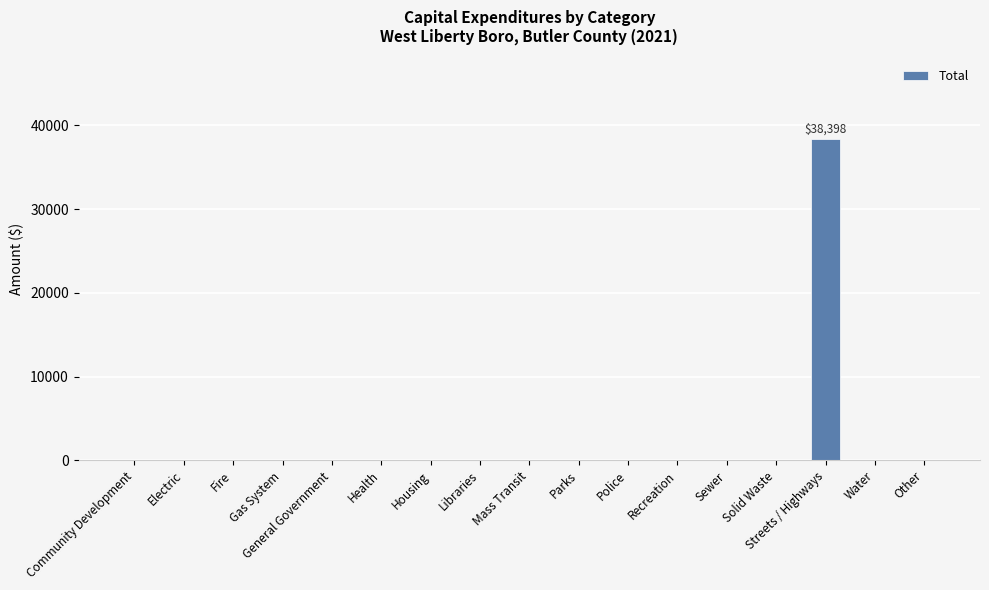

Which category has the highest value across all series?

Streets / Highways